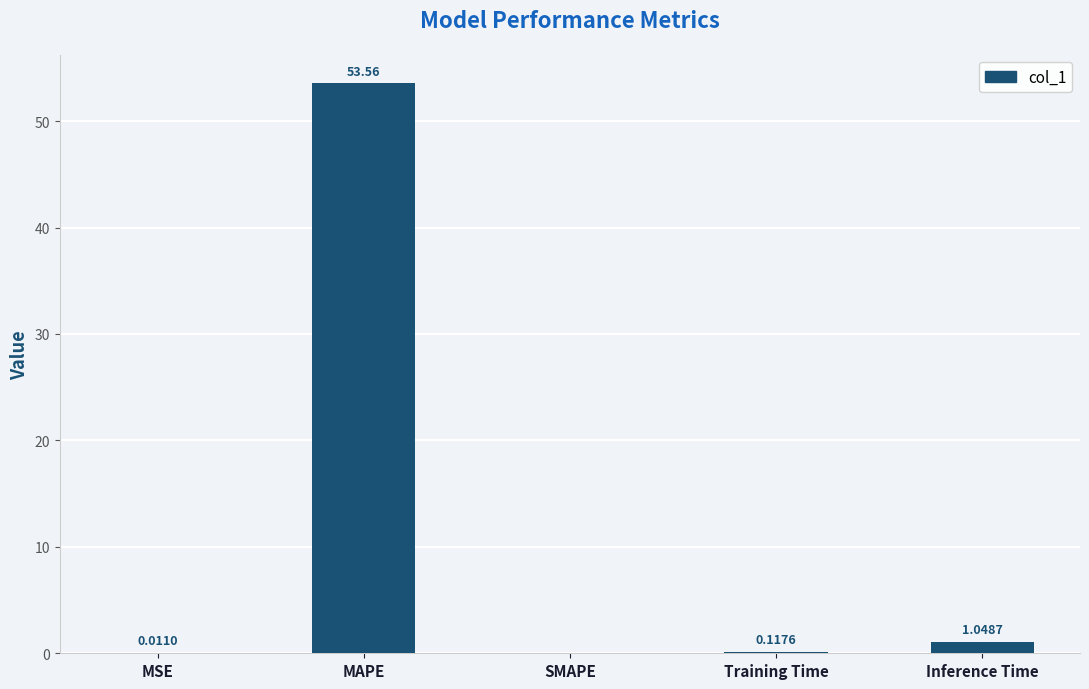

Which label corresponds to the largest value in the chart?

MAPE